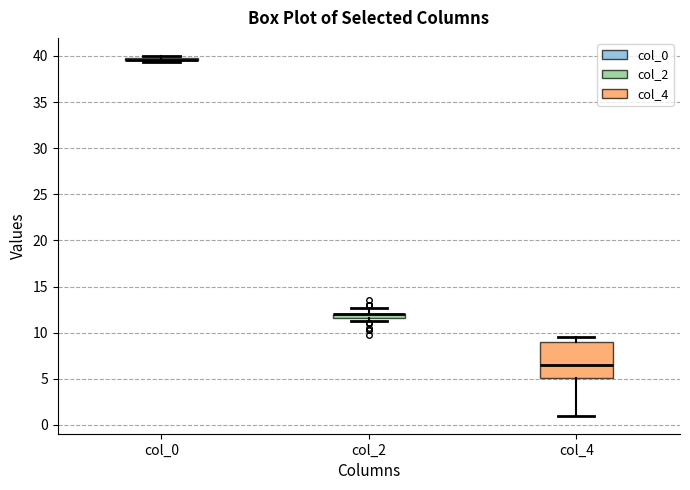

Where is the lower edge of the box for col_2 on the y-axis? The values are not printed on the chart, so give them approximately, as read against the axis.

11.5